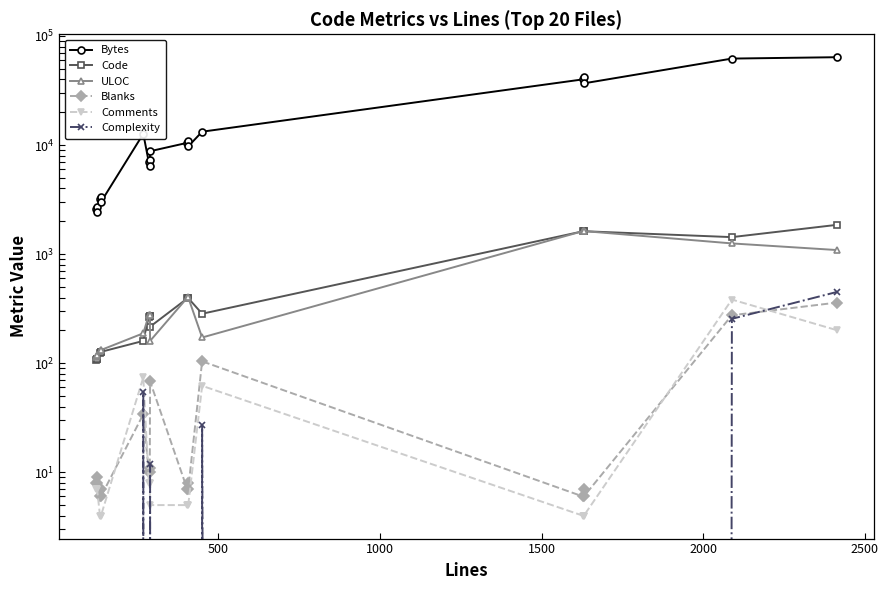

How many data points does each series have?

20